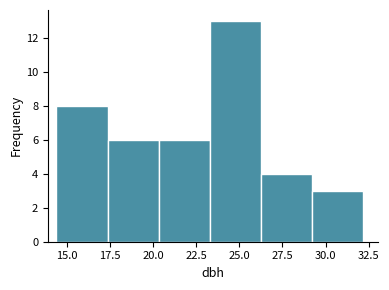

Reading left to right, transcribe this chart: for each bar, give the range it covers on the x-axis and its height. Neither the bar edges nor the heights are printed on the chart, so give them approximately, as read against the axes.

14.5 to 17.5: 8
17.5 to 20.5: 6
20.5 to 23.5: 6
23.5 to 26.0: 13
26.0 to 29.0: 4
29.0 to 32.0: 3